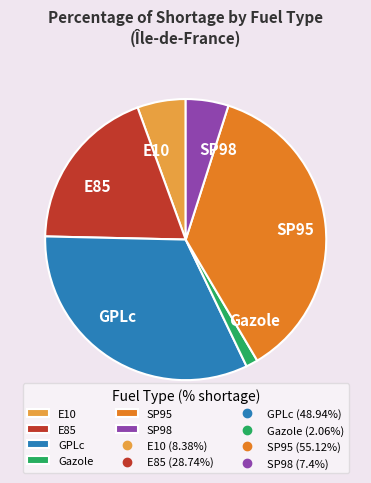

Approximately how many times larger is the value at SP95 compared to SP98?

7.4